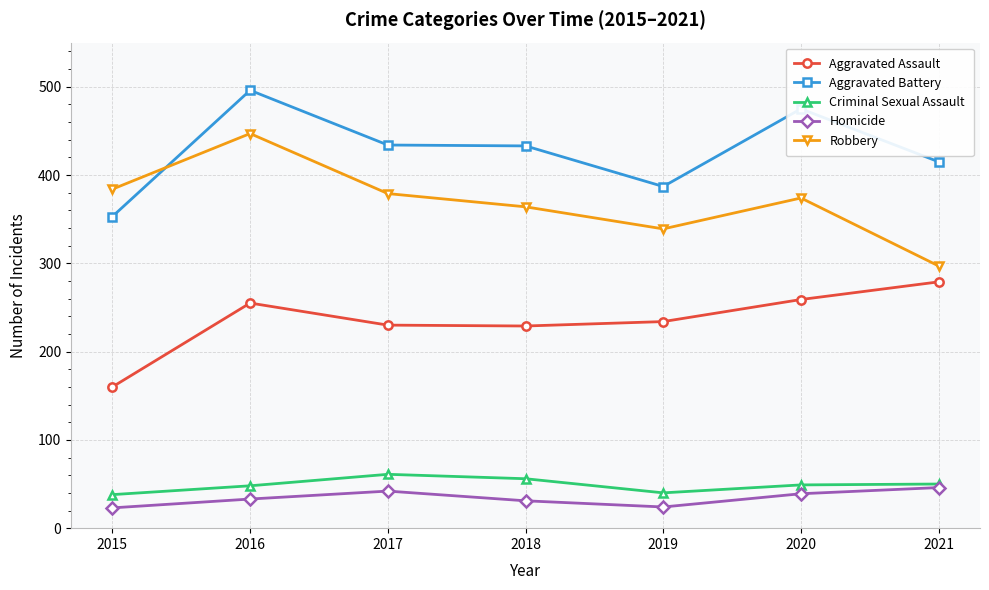

In Robbery, how many points are lower than both neighbors (excluding endpoints)?

1